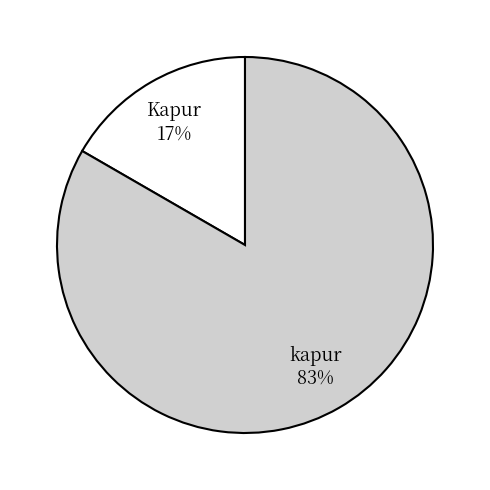

To the nearest percent, what is the average slice percentage?

50%